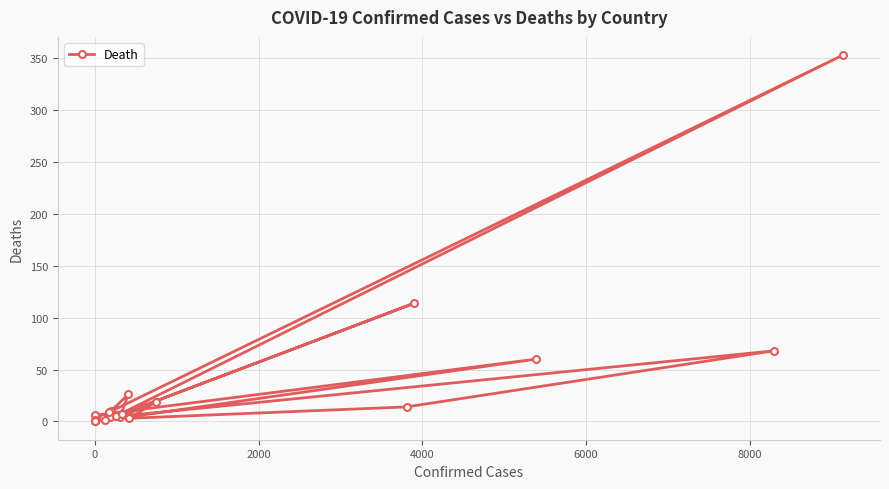

Reading left to right, extract all data points from this chart.

3	10	26	4	19	3	14	68	4	9	353	5	114	1	60	6	1	0	0	7